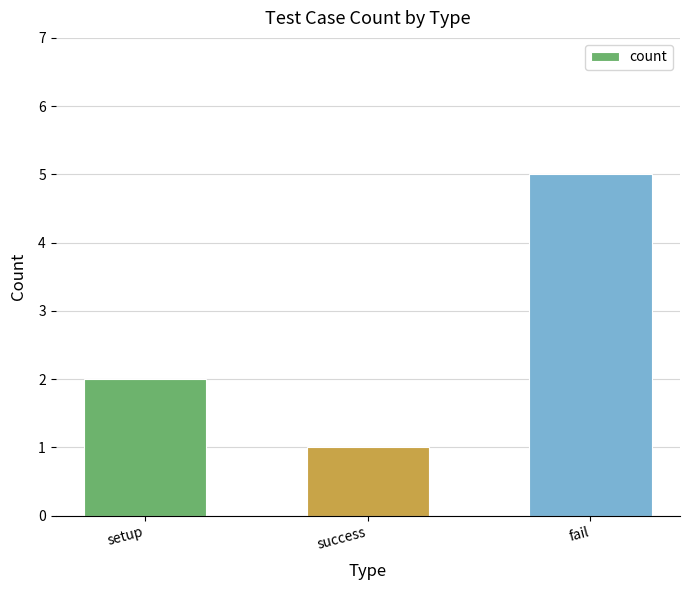

Between success and setup, which is larger?

setup